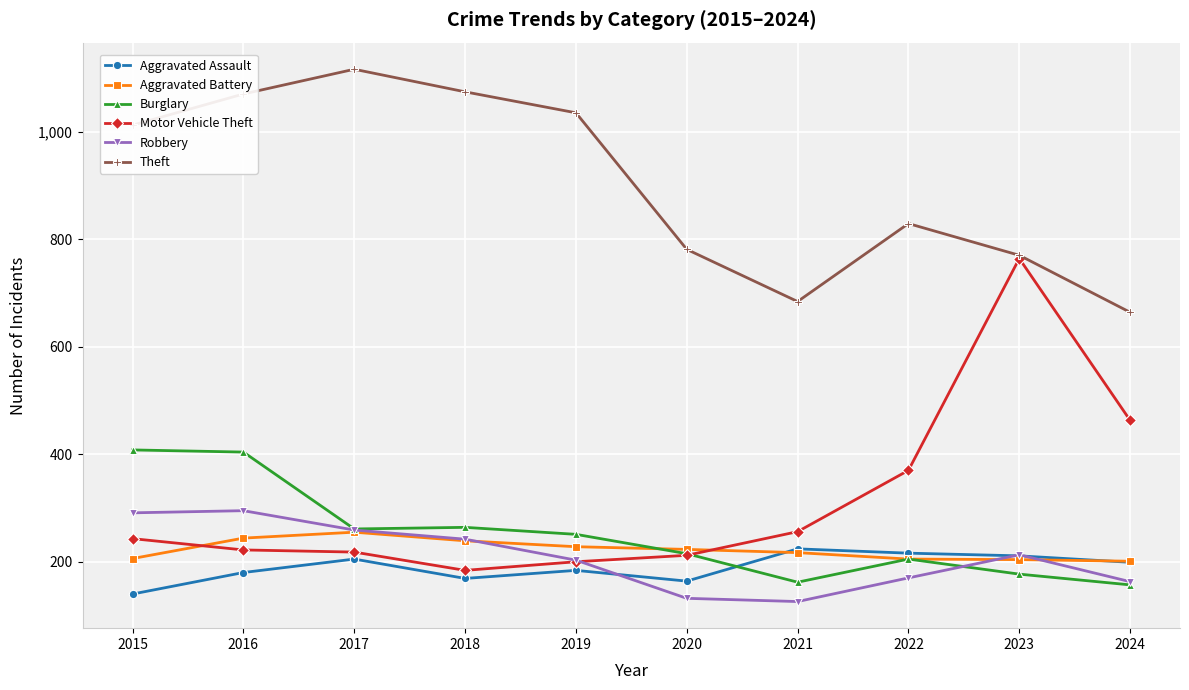

True or false: Theft and Aggravated Battery intersect in this chart.

False